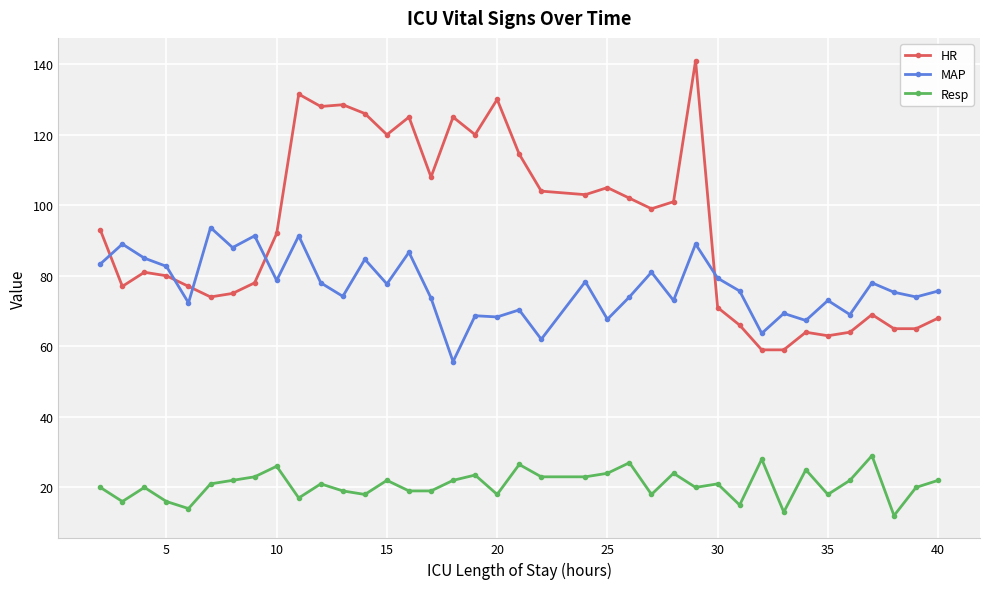

What are all the series names shown in the legend?

HR, MAP, Resp